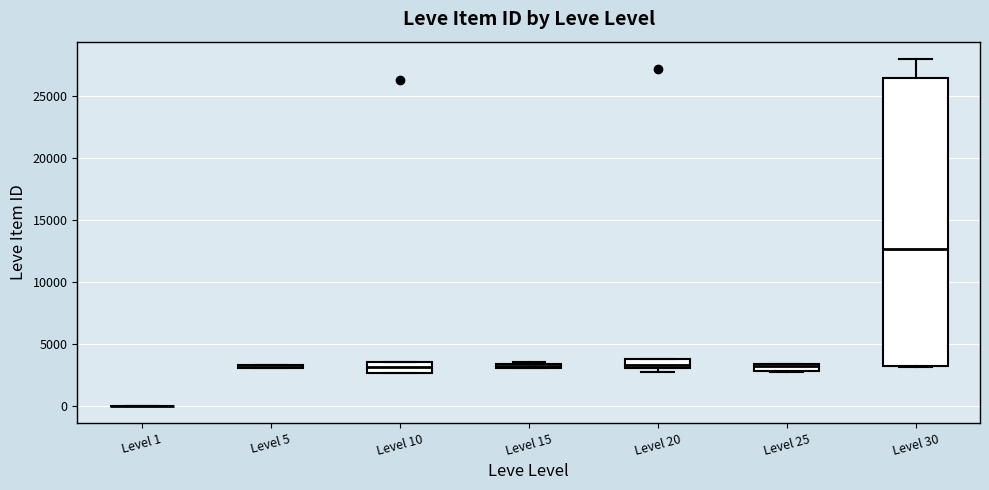

Comparing the boxes themselves (not the whiskers), which one is the tallest?

Level 30